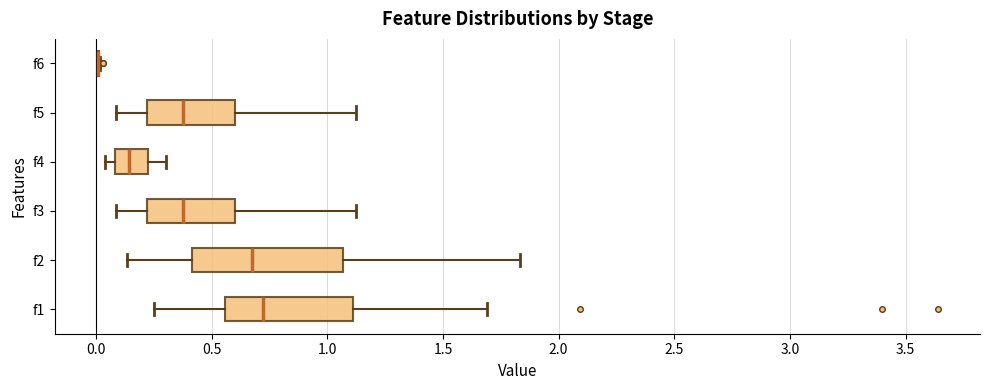

Reading bottom to top, read every box against the x-axis: the position of its median line, the range the box covers, and the ends of its whiskers. The values are not printed on the chart, so give them approximately, as read against the axis.

f1: median 0.70, box 0.55 to 1.10, whiskers 0.25 to 1.70
f2: median 0.65, box 0.40 to 1.05, whiskers 0.15 to 1.85
f3: median 0.40, box 0.20 to 0.60, whiskers 0.10 to 1.10
f4: median 0.15, box 0.10 to 0.25, whiskers 0.05 to 0.30
f5: median 0.40, box 0.20 to 0.60, whiskers 0.10 to 1.10
f6: box collapsed to a line at 0.00, whiskers 0.00 to 0.00